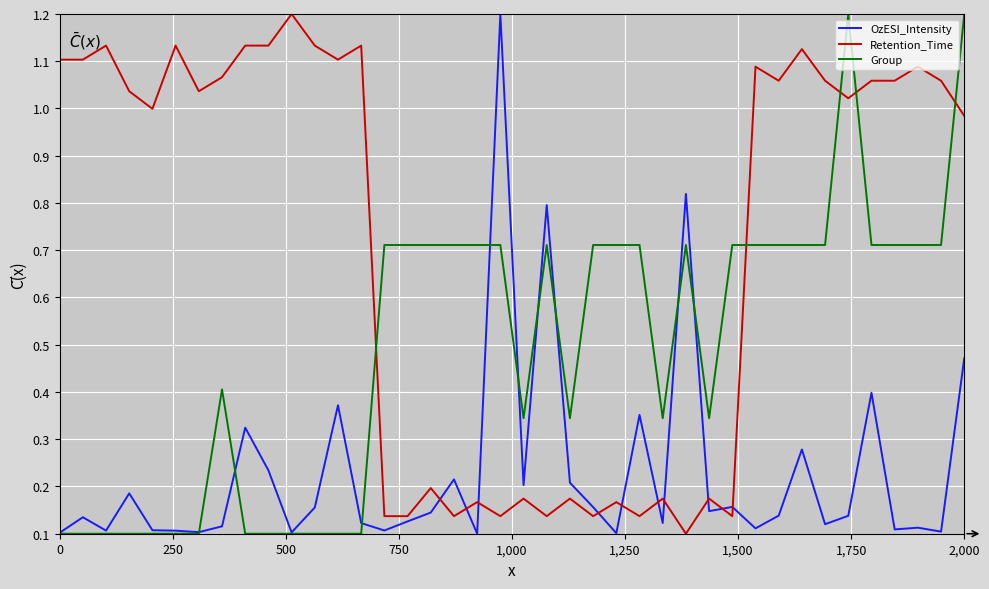

After their last crossing, which series has the higher values: OzESI_Intensity or Retention_Time?

Retention_Time